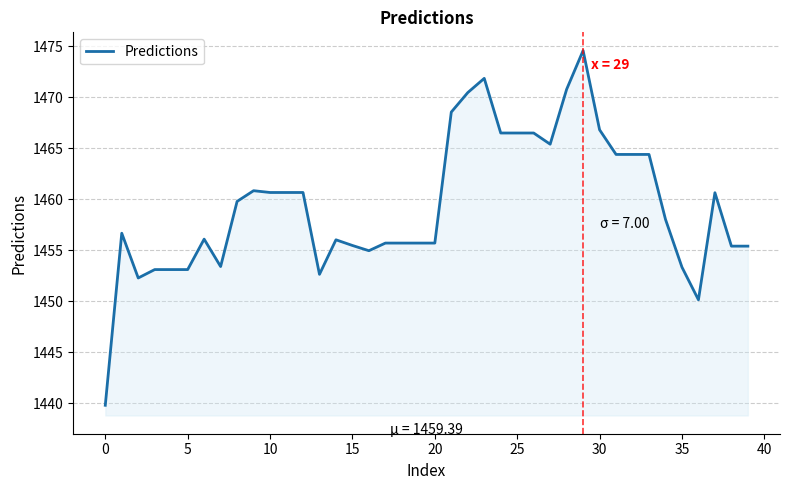

What is the minimum value shown in the chart?

1439.8